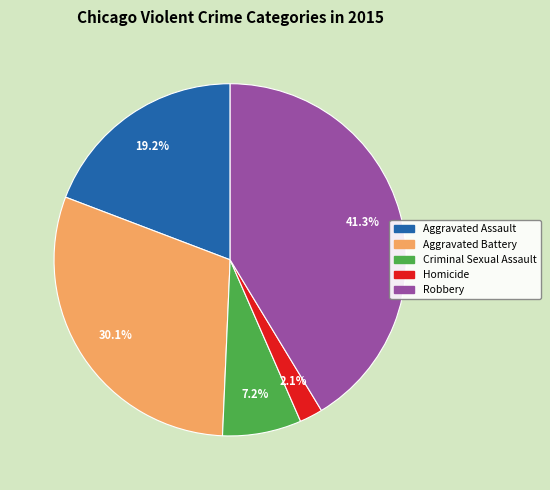

What percentage is the Aggravated Assault slice, to the nearest percent?

19%